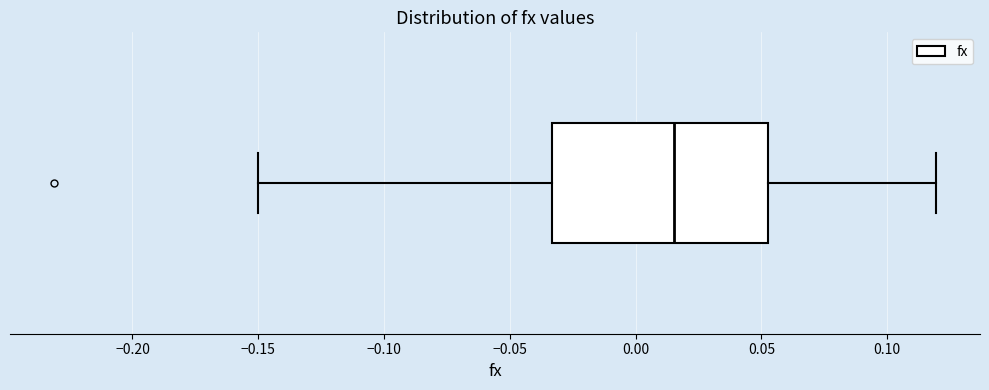

Where does the median line of the box sit on the x-axis? The values are not printed on the chart, so give them approximately, as read against the axis.

0.015